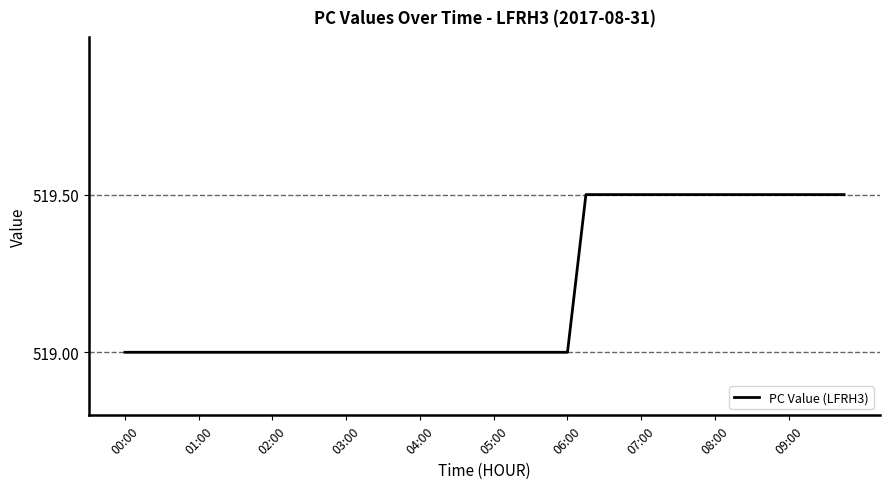

What is the difference between the maximum and minimum values?

0.5